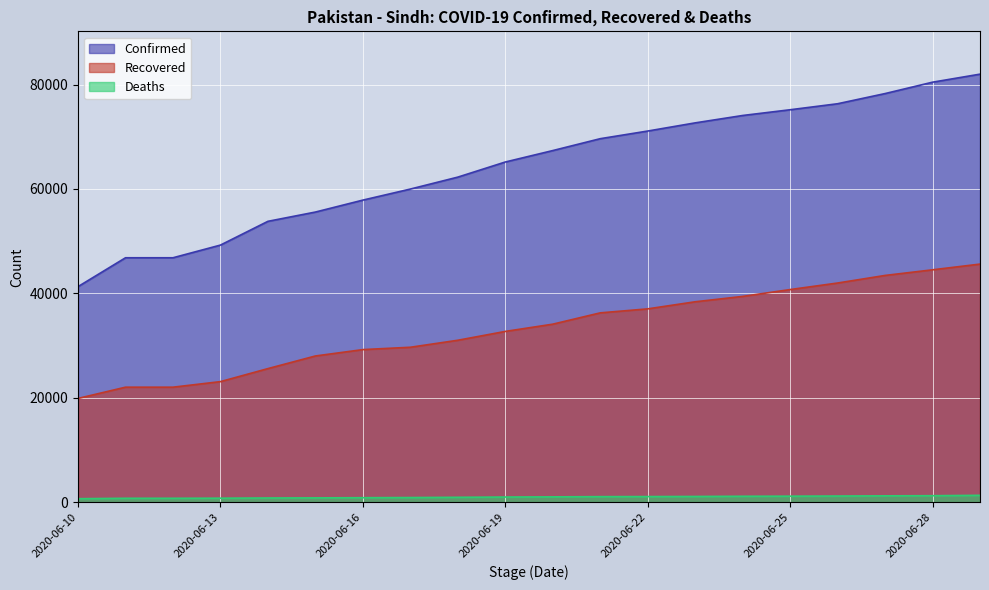

The value of Deaths at 2020-06-19 is 1013. True or false?

True